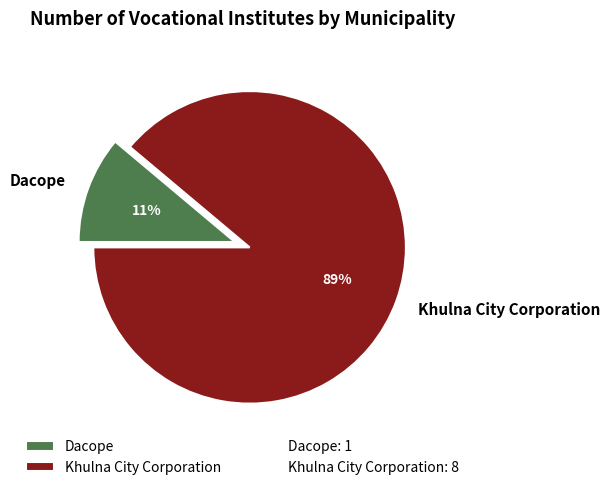

Rank the categories by value from lowest to highest.

Dacope, Khulna City Corporation